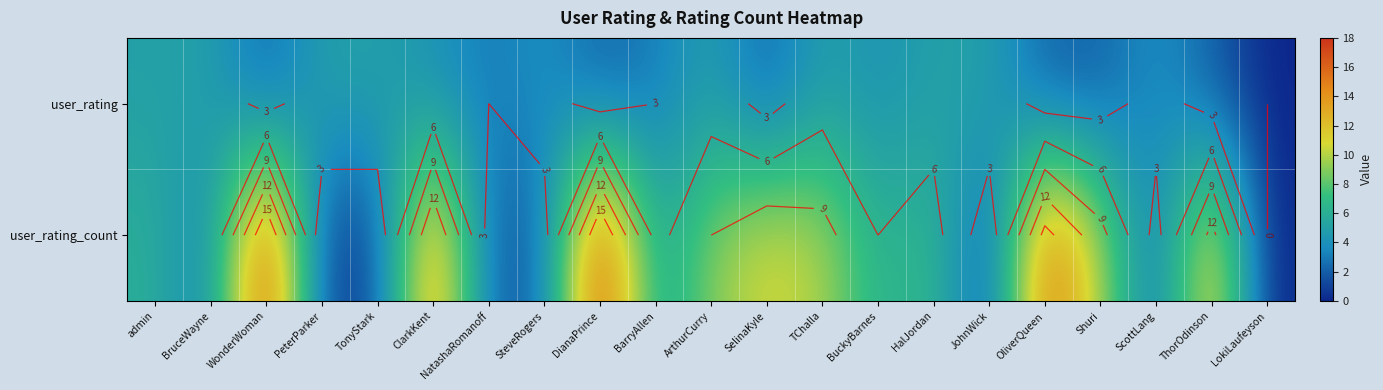

At BruceWayne, list the series in order from smallest to largest.

user_rating_count, user_rating